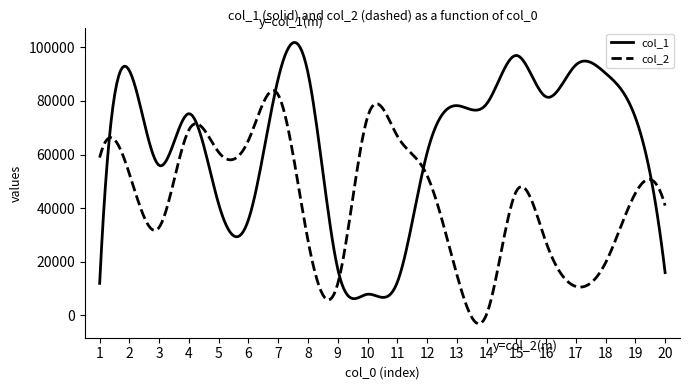

What is the smallest value displayed?

-3082.2